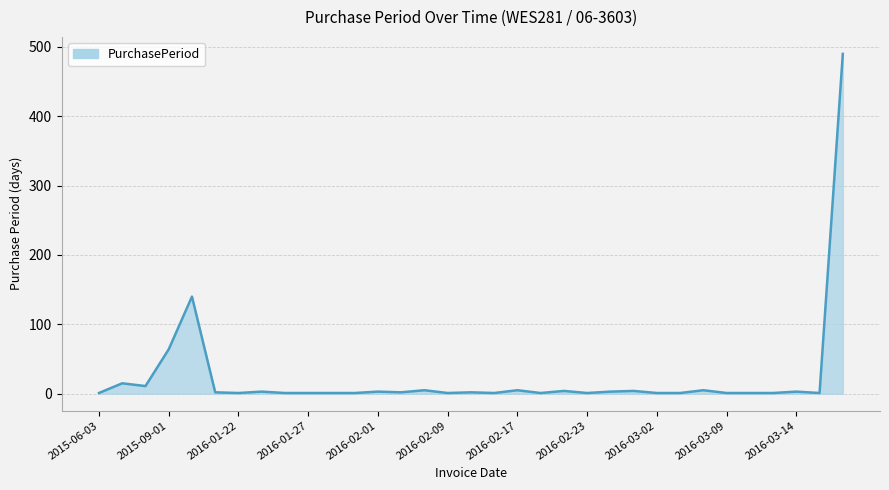

Does the chart display data point markers on the line(s)?

No